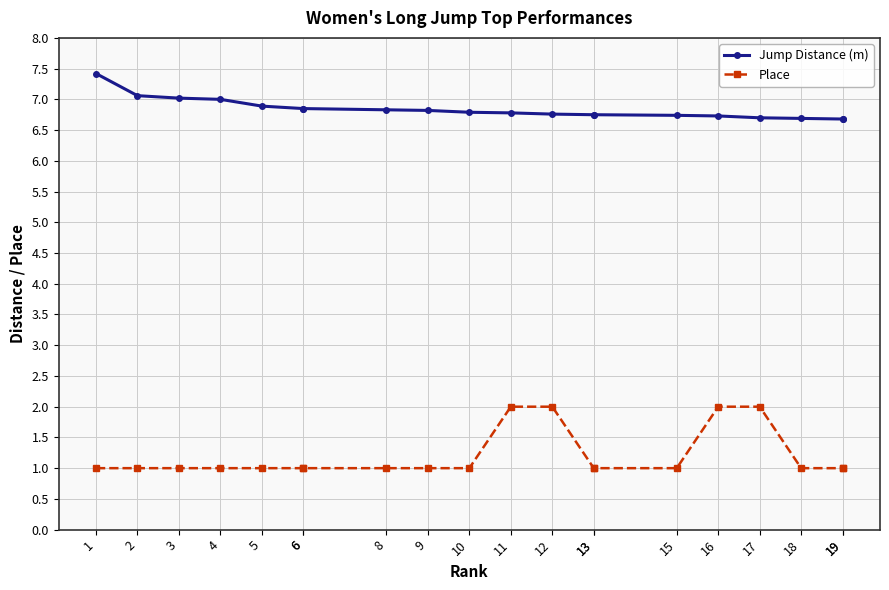

The value of Jump Distance (m) at 6 is 6.8. True or false?

True